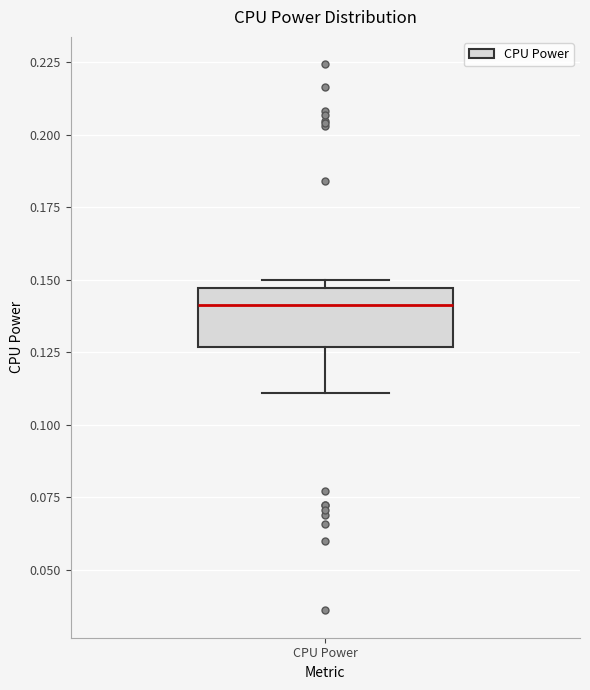

Where is the lower edge of the box for CPU Power on the y-axis? The values are not printed on the chart, so give them approximately, as read against the axis.

0.125